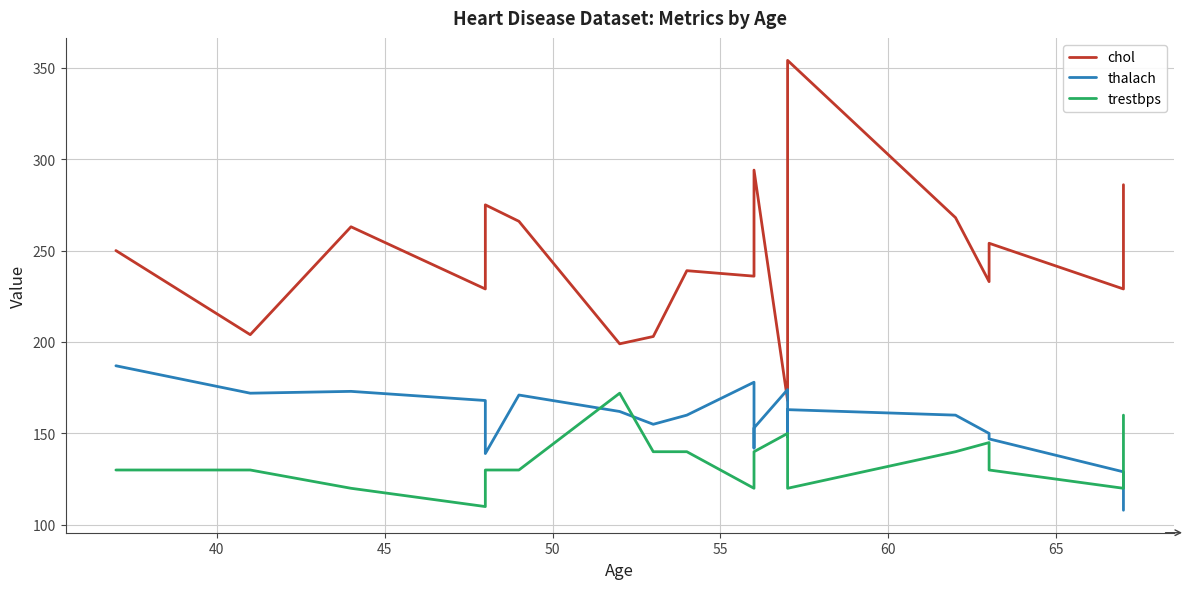

After their last crossing, which series has the higher values: thalach or trestbps?

trestbps